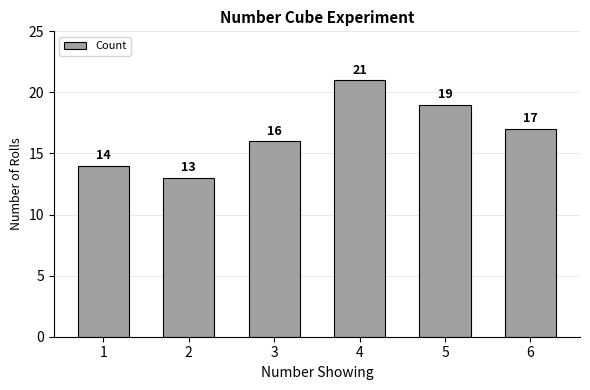

Reading right to left, what are all the values shown in this chart?

6=17	5=19	4=21	3=16	2=13	1=14